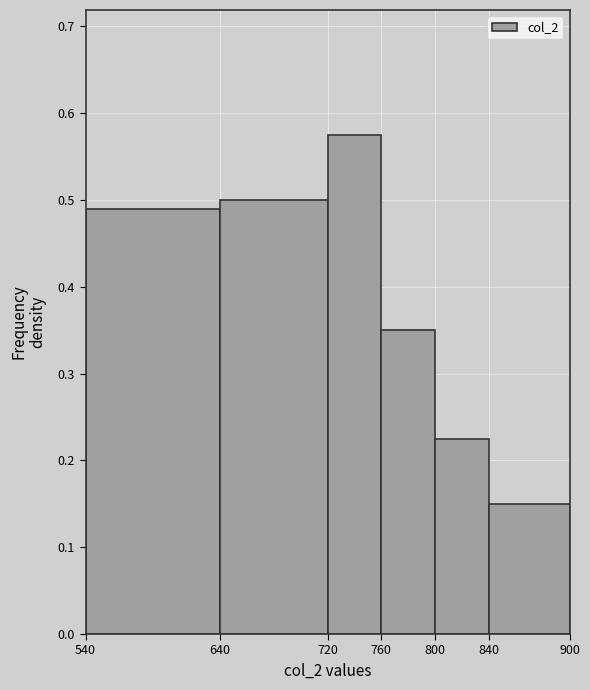

Reading left to right, list every bar in this chart as the range it spans on the x-axis followed by its height. The values are not printed on the chart, so give them approximately, as read against the axis.

540 to 640: 0.49
640 to 720: 0.50
720 to 760: 0.58
760 to 800: 0.35
800 to 840: 0.23
840 to 900: 0.15